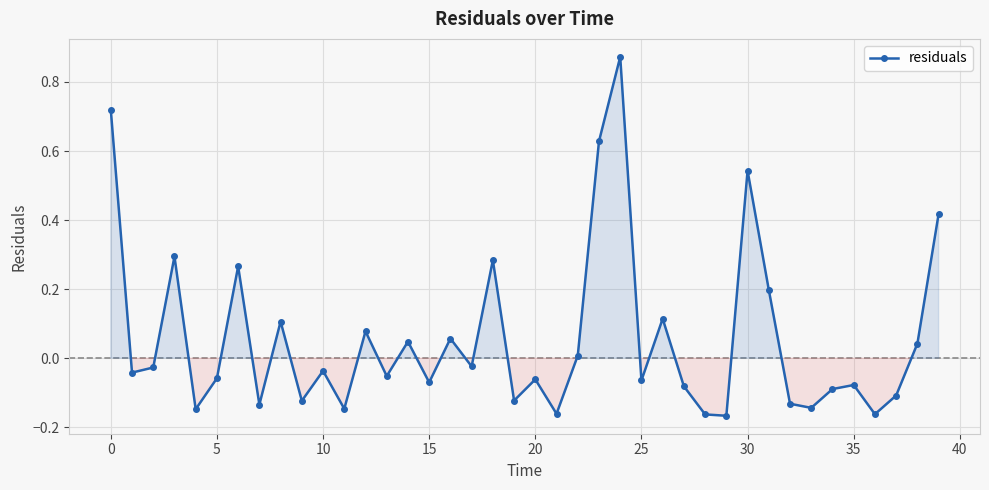

What is the difference between the maximum and minimum values?

1.0